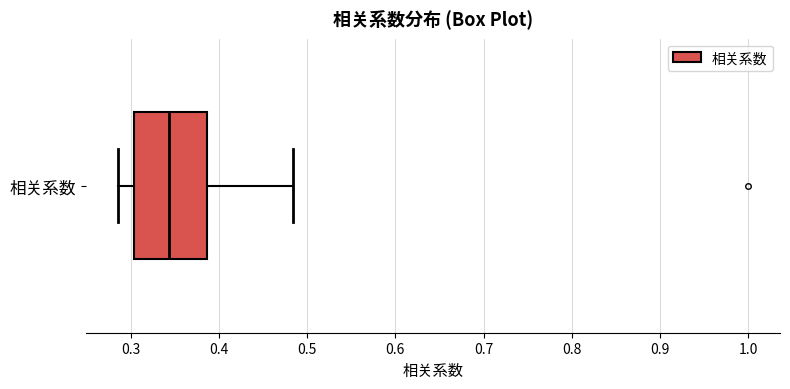

Read this box plot against the x-axis: the position of the median line, the range covered by the box, and the ends of both whiskers. The values are not printed on the chart, so give them approximately, as read against the axis.

median 0.34, box 0.30 to 0.39, whiskers 0.29 to 0.48